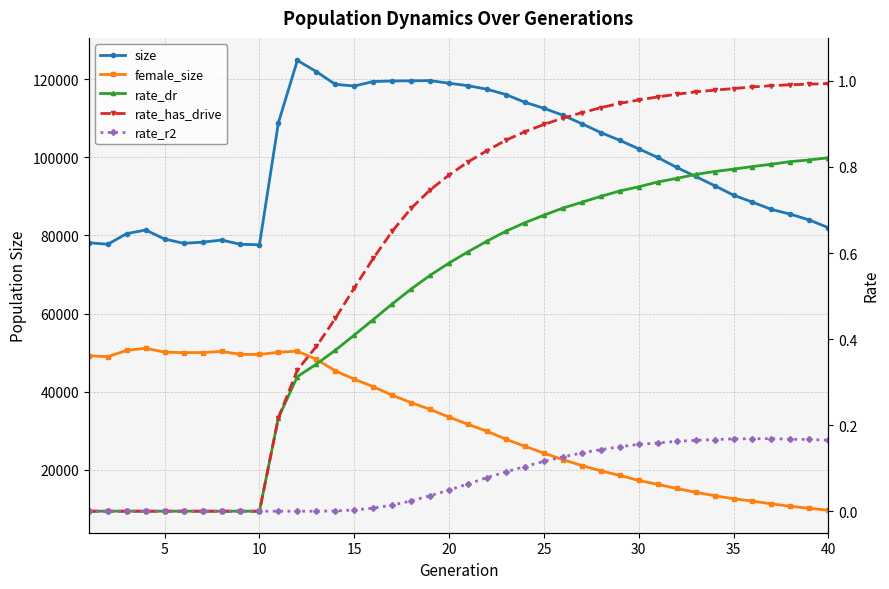

What is the value of the size point at the 16th from the left?

81398.0